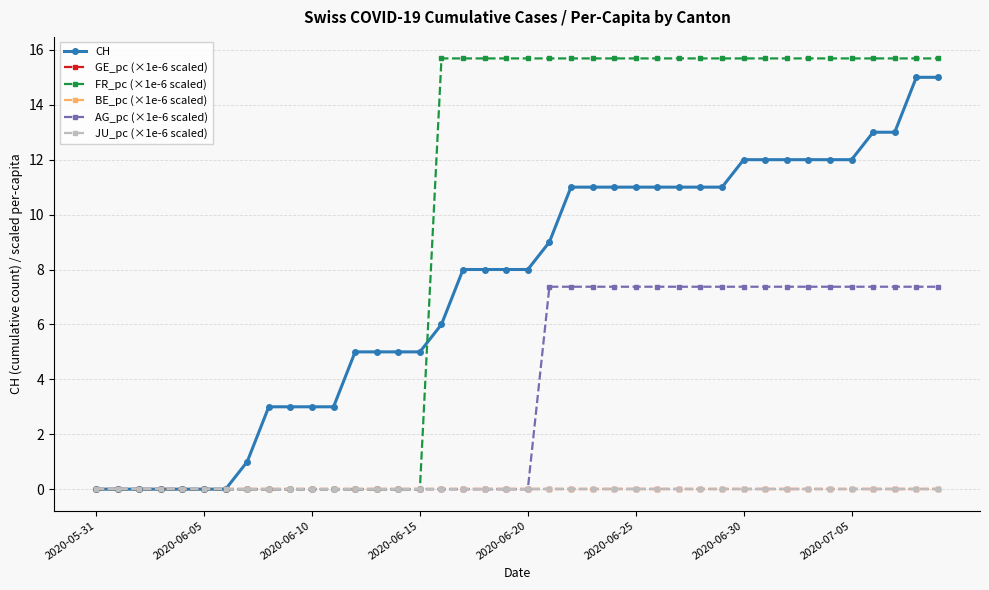

How many lines are shown in the chart?

6